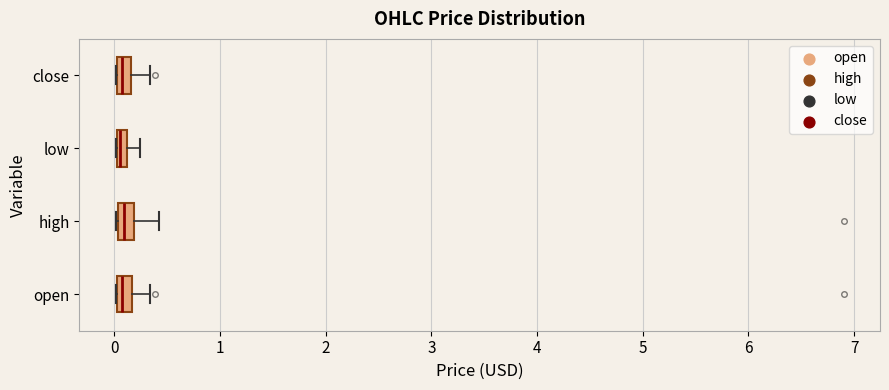

Where does the median line of the box for high sit on the x-axis? The values are not printed on the chart, so give them approximately, as read against the axis.

0.1